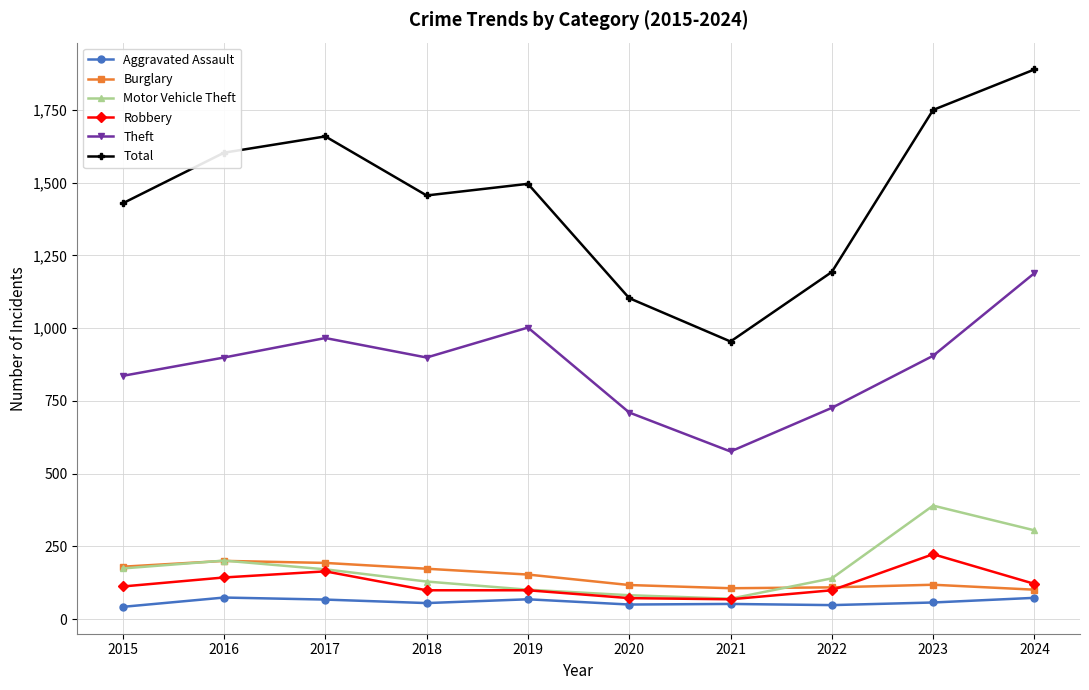

Is the value of Theft at 2020 greater than the value of Aggravated Assault at 2024?

Yes